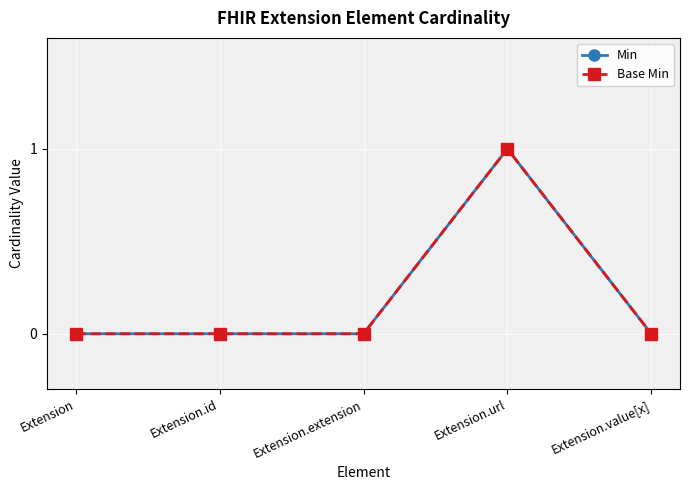

Is this an area chart (filled region under the line)?

No